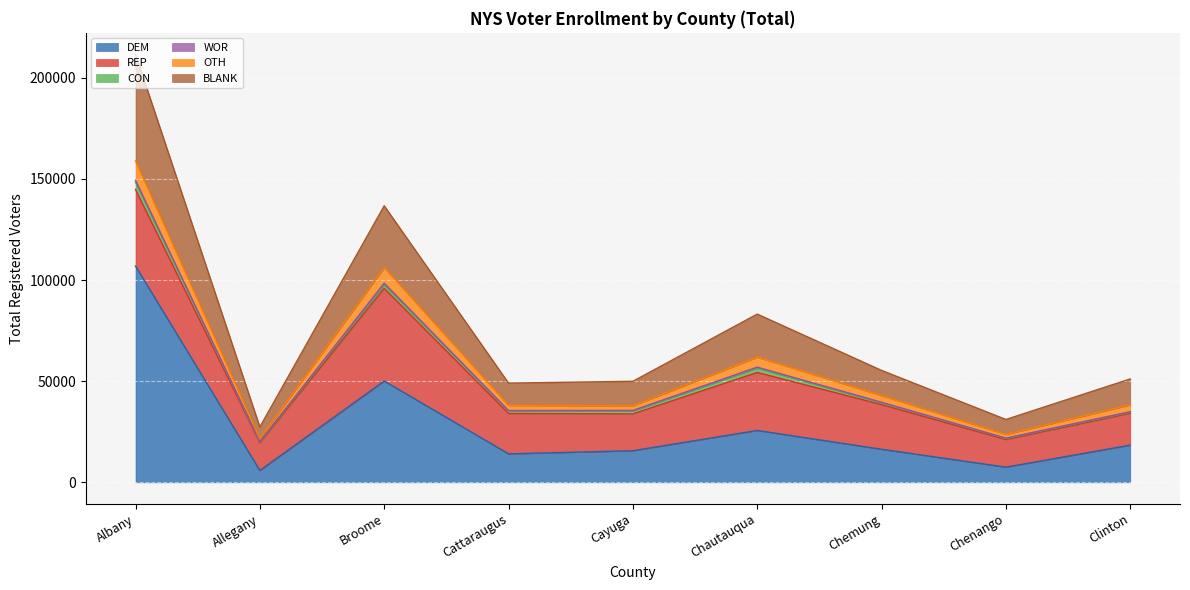

At which category is the sum across all series the highest?

Albany